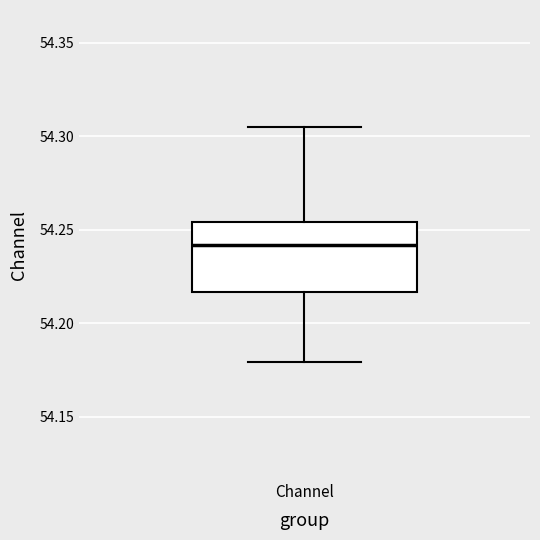

Transcribe this box plot: give where the median line is, the range the box spans, and where the two whiskers end, as read against the y-axis. The values are not printed on the chart, so give them approximately, as read against the axis.

median 54.240, box 54.215 to 54.255, whiskers 54.180 to 54.305